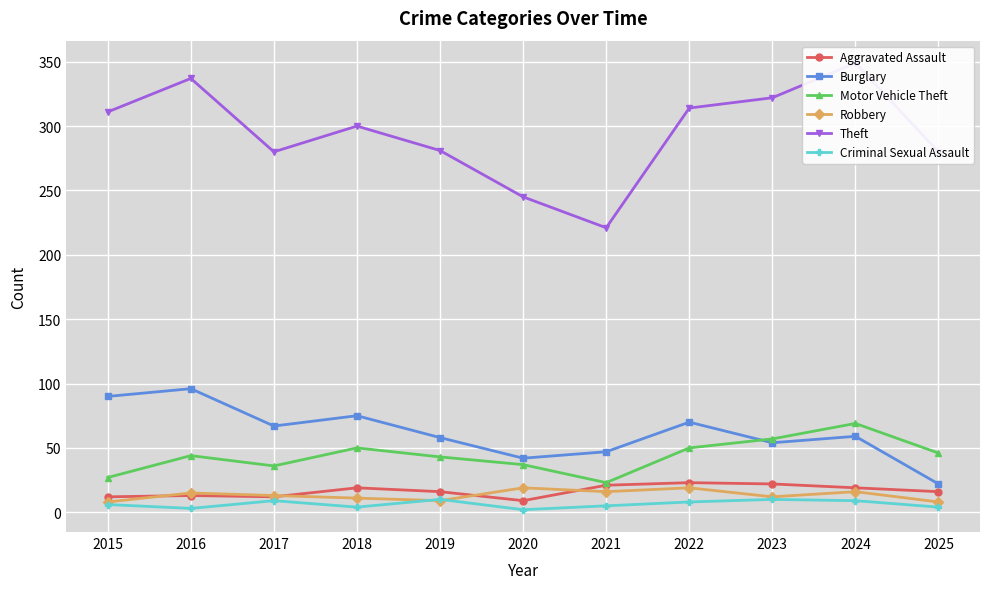

Which has a higher value, 2022 or 2024?

2022